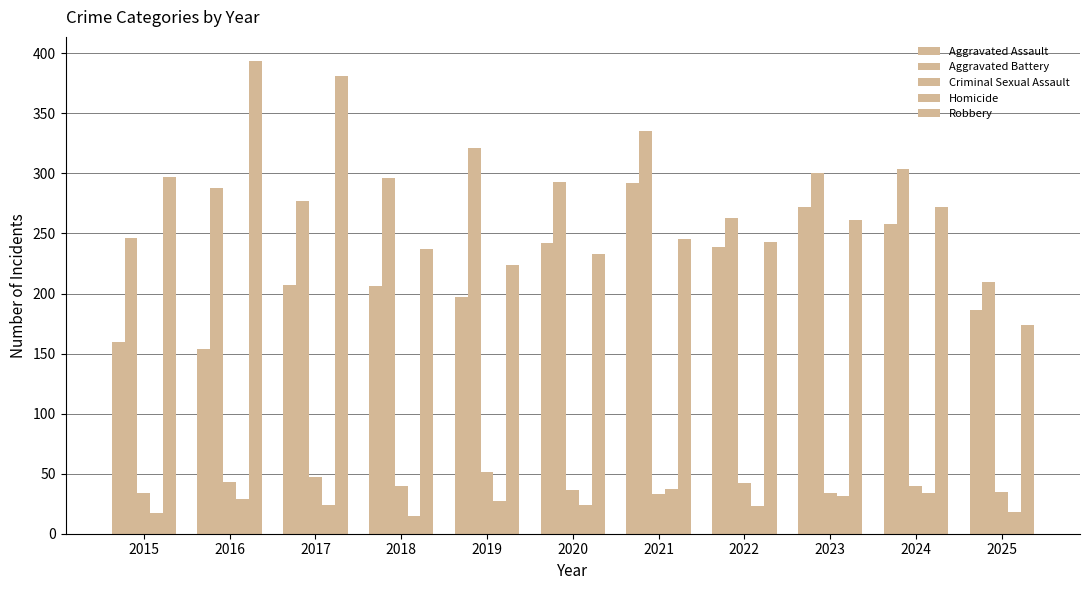

Are the bars grouped side by side (vs. stacked)?

Yes